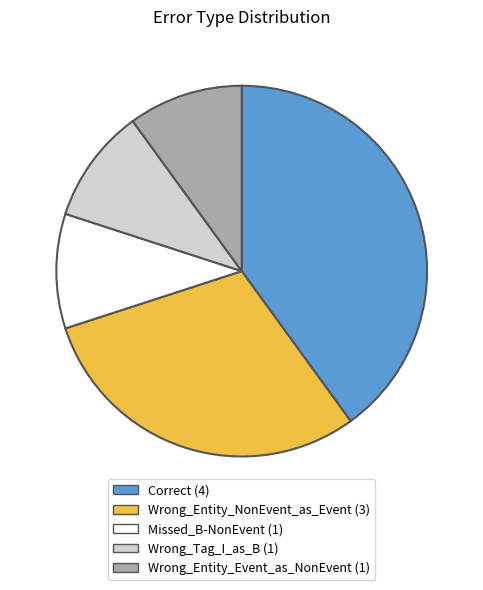

Does any single category account for the majority?

No